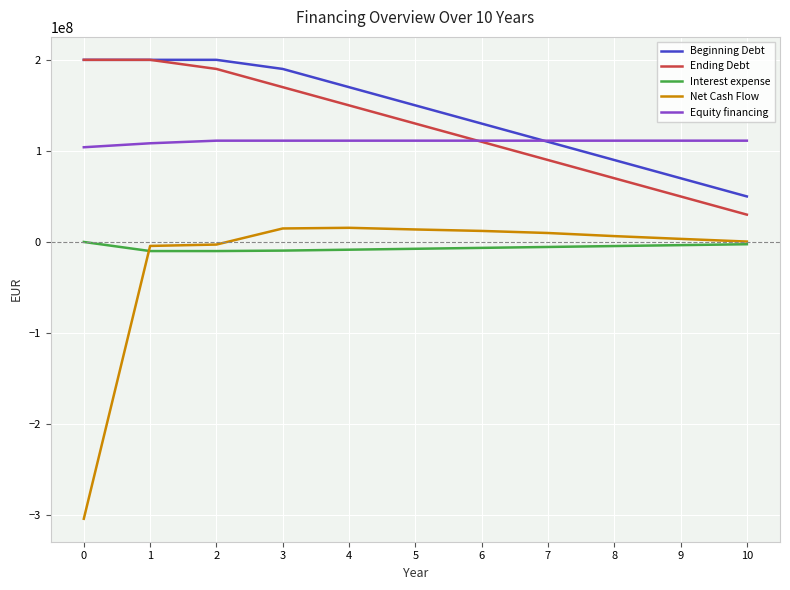

True or false: Interest expense and Ending Debt intersect in this chart.

False